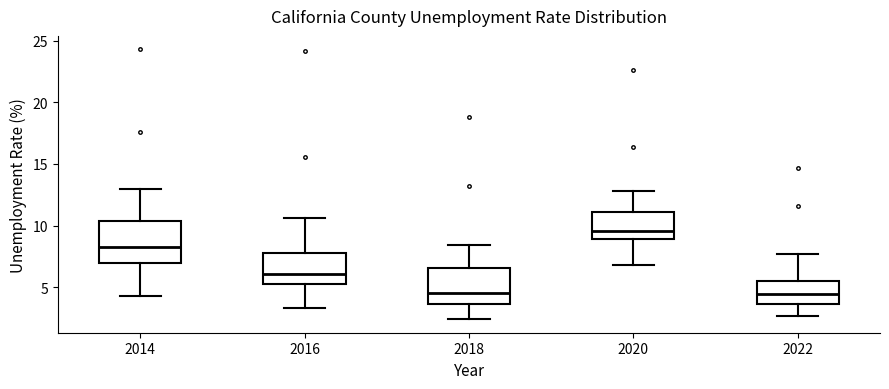

Where does the lower whisker of the box at x = 2020 end on the y-axis? The values are not printed on the chart, so give them approximately, as read against the axis.

7.0